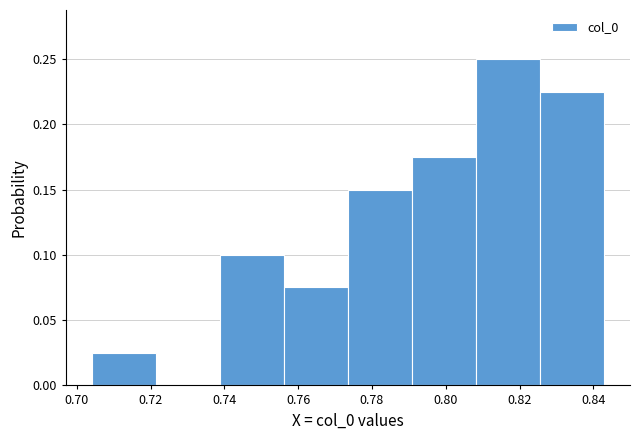

What is the height of the bar covering 0.756 to 0.774 on the x-axis? Neither the bar edges nor the heights are printed on the chart, so give them approximately, as read against the axes.

0.075